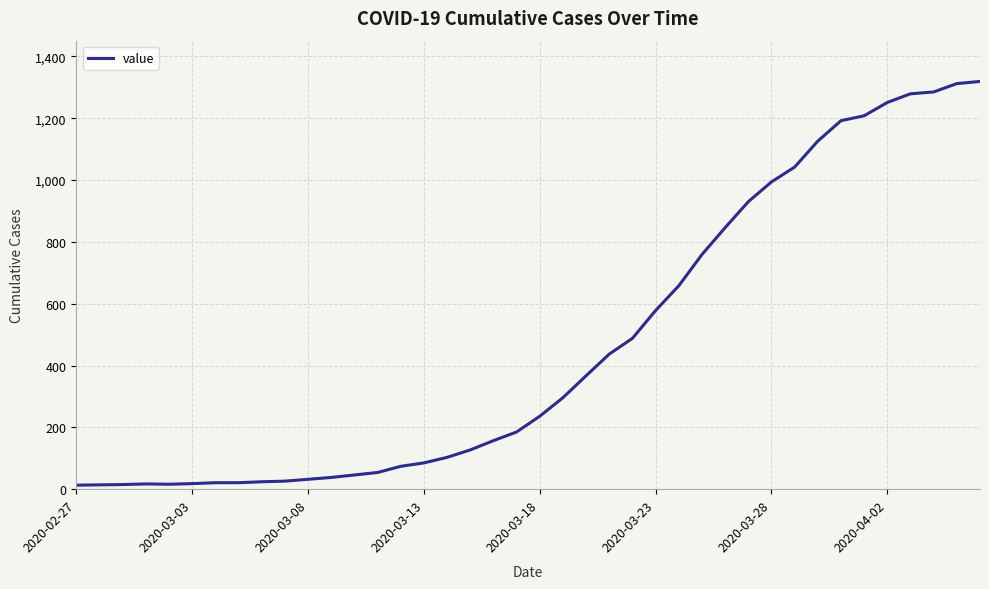

What is the difference between the maximum and minimum values?

1306